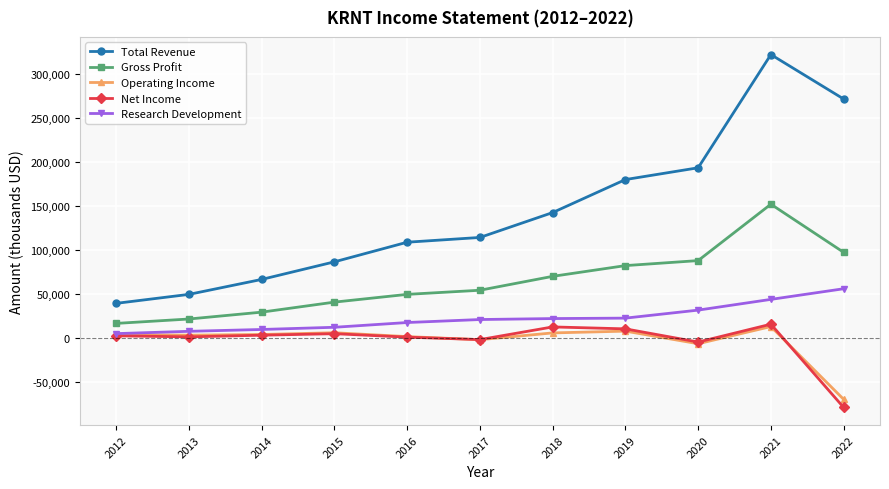

True or false: Net Income has a value of 1100 at 2013.

True